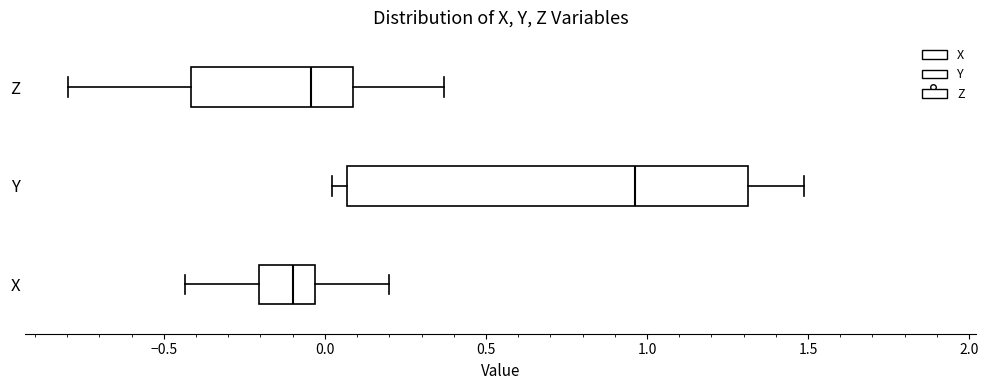

Which box is the widest, from its left edge to its right edge?

Y